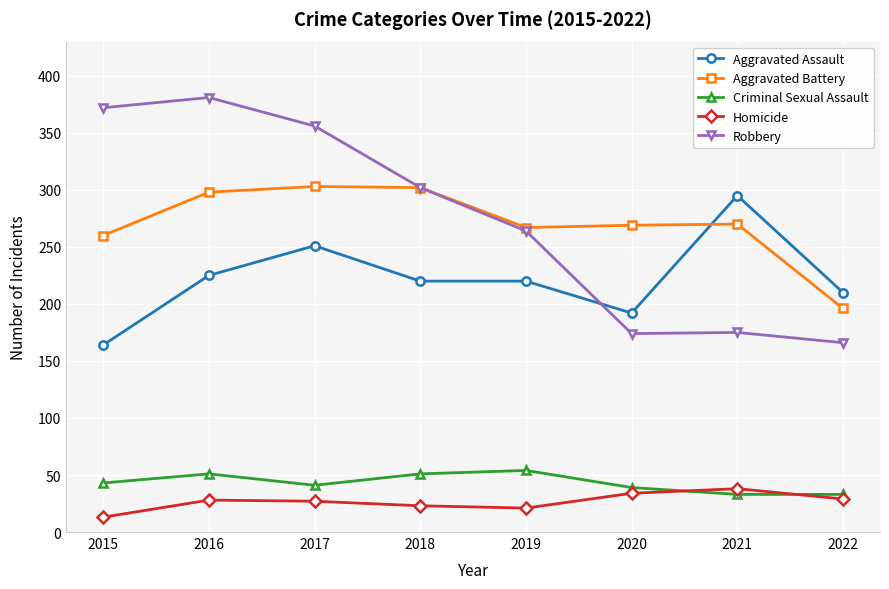

True or false: Robbery and Criminal Sexual Assault intersect in this chart.

False